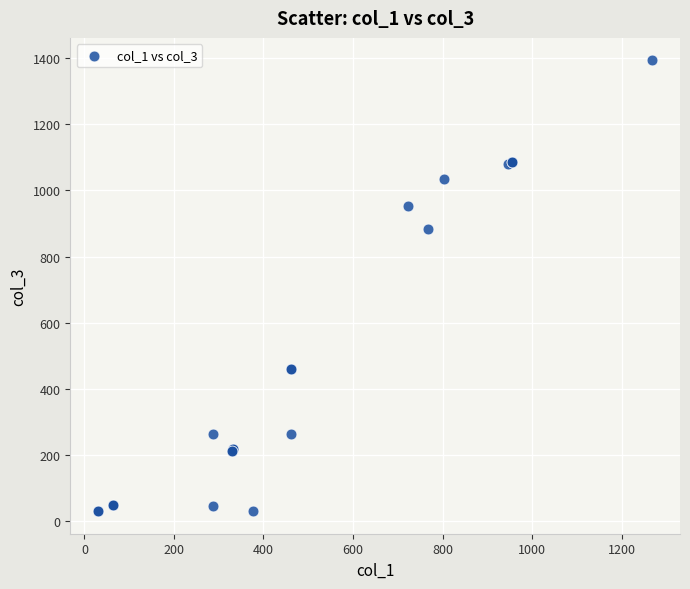

What Y value in the scatter plot is closest to 711?

884.3